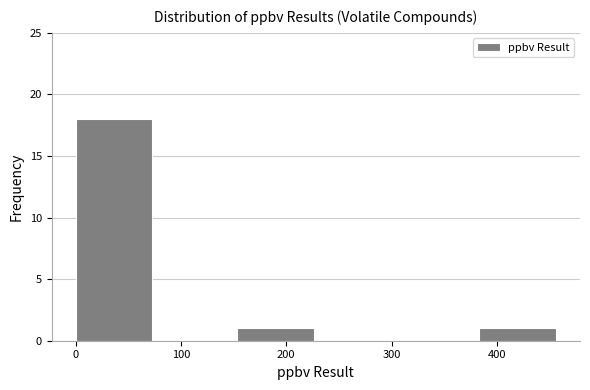

What is the height of the bar covering 150 to 230 on the x-axis? Neither the bar edges nor the heights are printed on the chart, so give them approximately, as read against the axes.

1